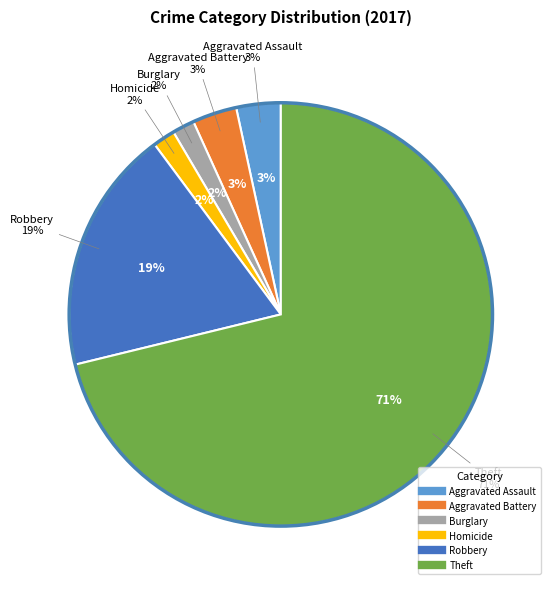

To the nearest percent, what percentage of the pie is Robbery?

19%